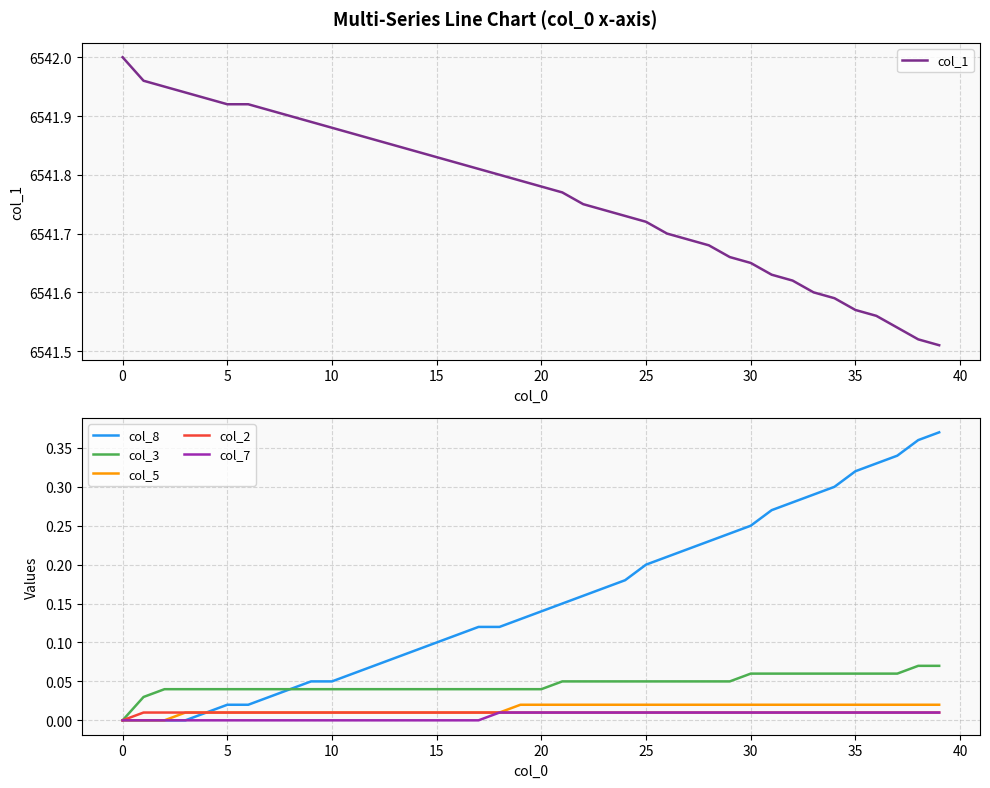

Reading left to right, what are all the values shown in this chart?

col_1: 6542.0	6542.0	6541.9	6541.9	6541.9	6541.9	6541.9	6541.9	6541.9	6541.9	6541.9	6541.9	6541.9	6541.9	6541.8	6541.8	6541.8	6541.8	6541.8	6541.8	6541.8	6541.8	6541.8	6541.7	6541.7	6541.7	6541.7	6541.7	6541.7	6541.7	6541.6	6541.6	6541.6	6541.6	6541.6	6541.6	6541.6	6541.5	6541.5	6541.5
col_8: 0.0	0.0	0.0	0.0	0.0	0.0	0.0	0.0	0.0	0.1	0.1	0.1	0.1	0.1	0.1	0.1	0.1	0.1	0.1	0.1	0.1	0.1	0.2	0.2	0.2	0.2	0.2	0.2	0.2	0.2	0.2	0.3	0.3	0.3	0.3	0.3	0.3	0.3	0.4	0.4
col_3: 0.0	0.0	0.0	0.0	0.0	0.0	0.0	0.0	0.0	0.0	0.0	0.0	0.0	0.0	0.0	0.0	0.0	0.0	0.0	0.0	0.0	0.1	0.1	0.1	0.1	0.1	0.1	0.1	0.1	0.1	0.1	0.1	0.1	0.1	0.1	0.1	0.1	0.1	0.1	0.1
col_5: 0.0	0.0	0.0	0.0	0.0	0.0	0.0	0.0	0.0	0.0	0.0	0.0	0.0	0.0	0.0	0.0	0.0	0.0	0.0	0.0	0.0	0.0	0.0	0.0	0.0	0.0	0.0	0.0	0.0	0.0	0.0	0.0	0.0	0.0	0.0	0.0	0.0	0.0	0.0	0.0
col_2: 0.0	0.0	0.0	0.0	0.0	0.0	0.0	0.0	0.0	0.0	0.0	0.0	0.0	0.0	0.0	0.0	0.0	0.0	0.0	0.0	0.0	0.0	0.0	0.0	0.0	0.0	0.0	0.0	0.0	0.0	0.0	0.0	0.0	0.0	0.0	0.0	0.0	0.0	0.0	0.0
col_7: 0.0	0.0	0.0	0.0	0.0	0.0	0.0	0.0	0.0	0.0	0.0	0.0	0.0	0.0	0.0	0.0	0.0	0.0	0.0	0.0	0.0	0.0	0.0	0.0	0.0	0.0	0.0	0.0	0.0	0.0	0.0	0.0	0.0	0.0	0.0	0.0	0.0	0.0	0.0	0.0